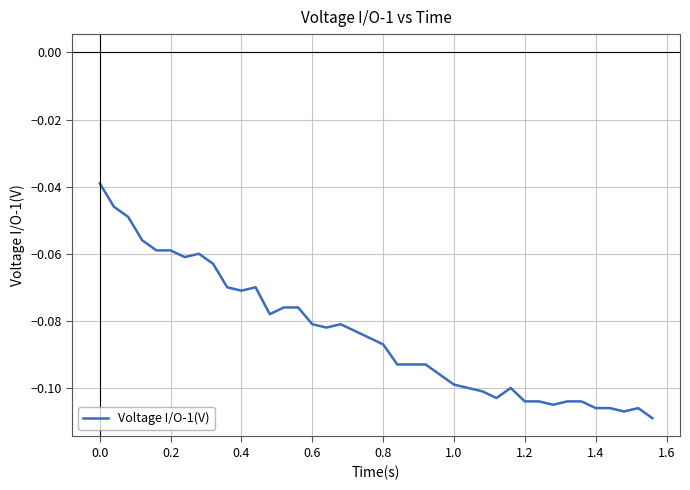

How many interior local peaks (higher than both neighbors) does the data have?

5